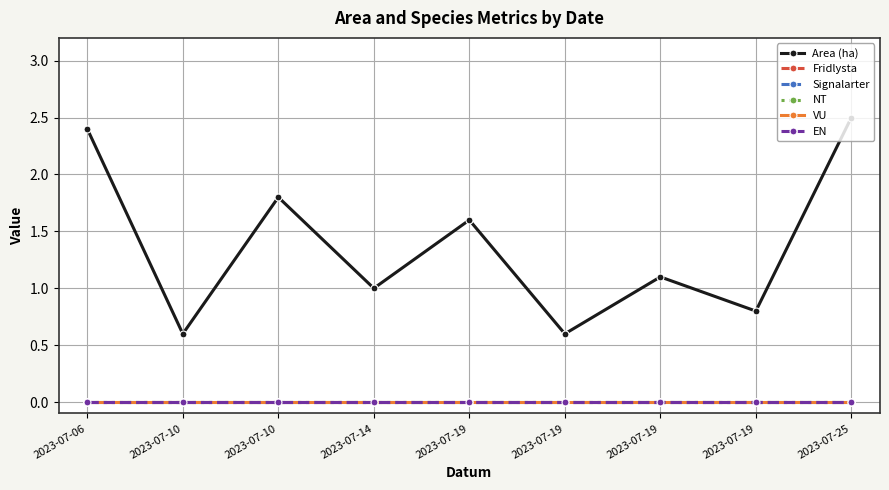

Is this an area chart (filled region under the line)?

No